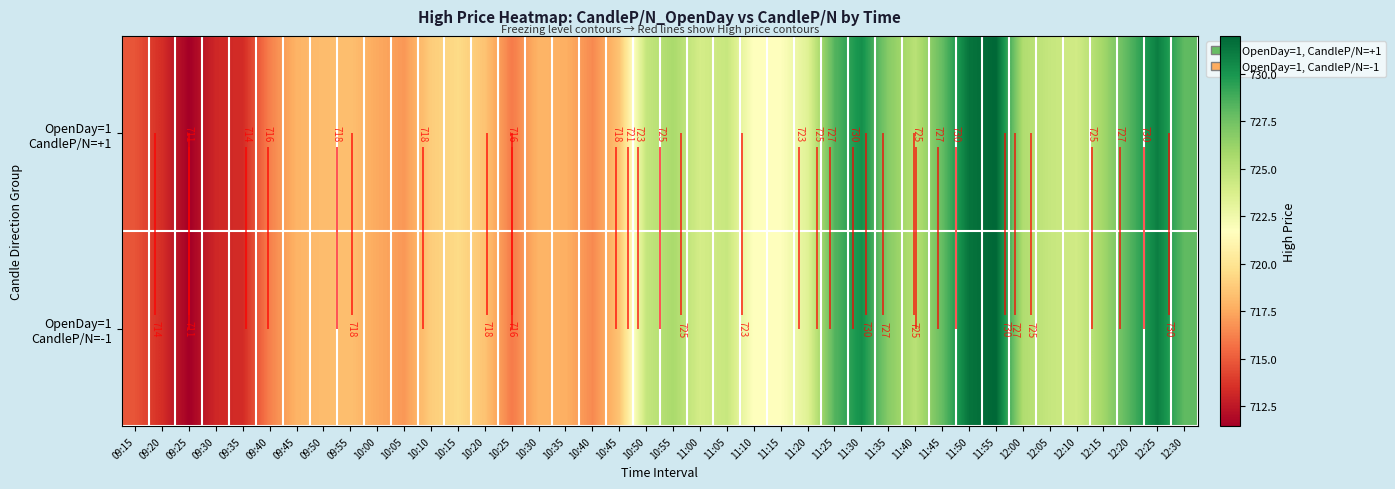

Which category has the lowest value in the OpenDay=1 CandleP/N=-1 series?

09:25